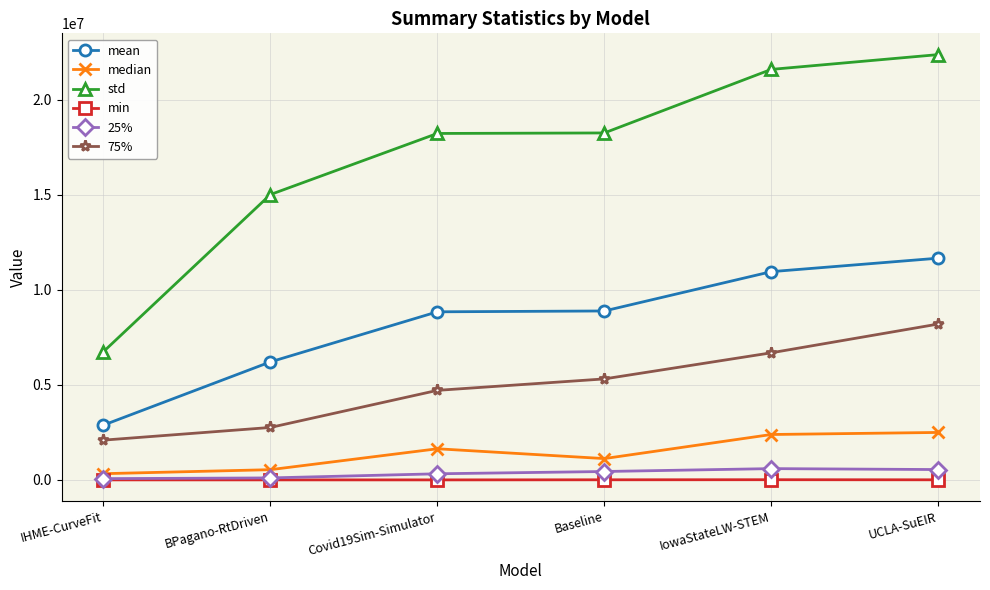

Which series has the widest spread of values?

std